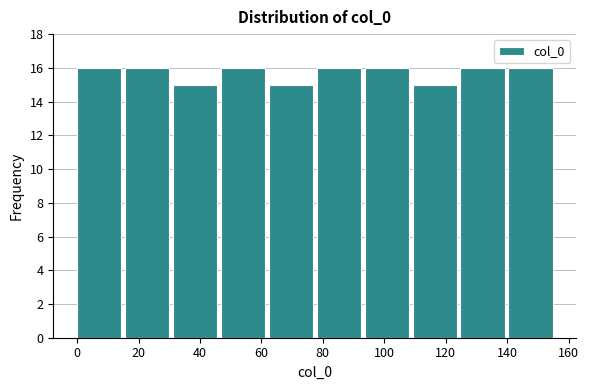

Reading left to right, transcribe this chart: for each bar, give the range it covers on the x-axis and its height. Neither the bar edges nor the heights are printed on the chart, so give them approximately, as read against the axes.

0.0 to 15.6: 16
15.6 to 31.2: 16
31.2 to 46.8: 15
46.8 to 62.4: 16
62.4 to 78.0: 15
78.0 to 93.6: 16
93.6 to 109.2: 16
109.2 to 124.8: 15
124.8 to 140.4: 16
140.4 to 156.0: 16